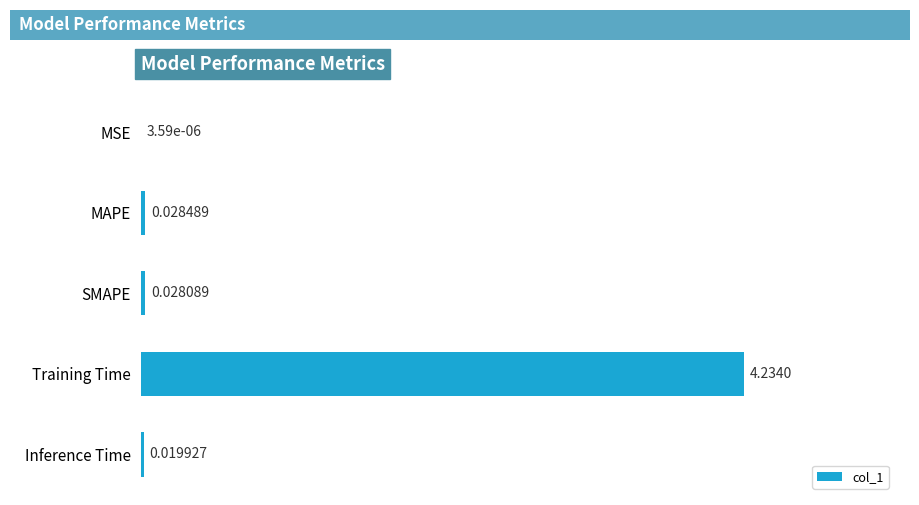

What is the sum of all values?

4.3